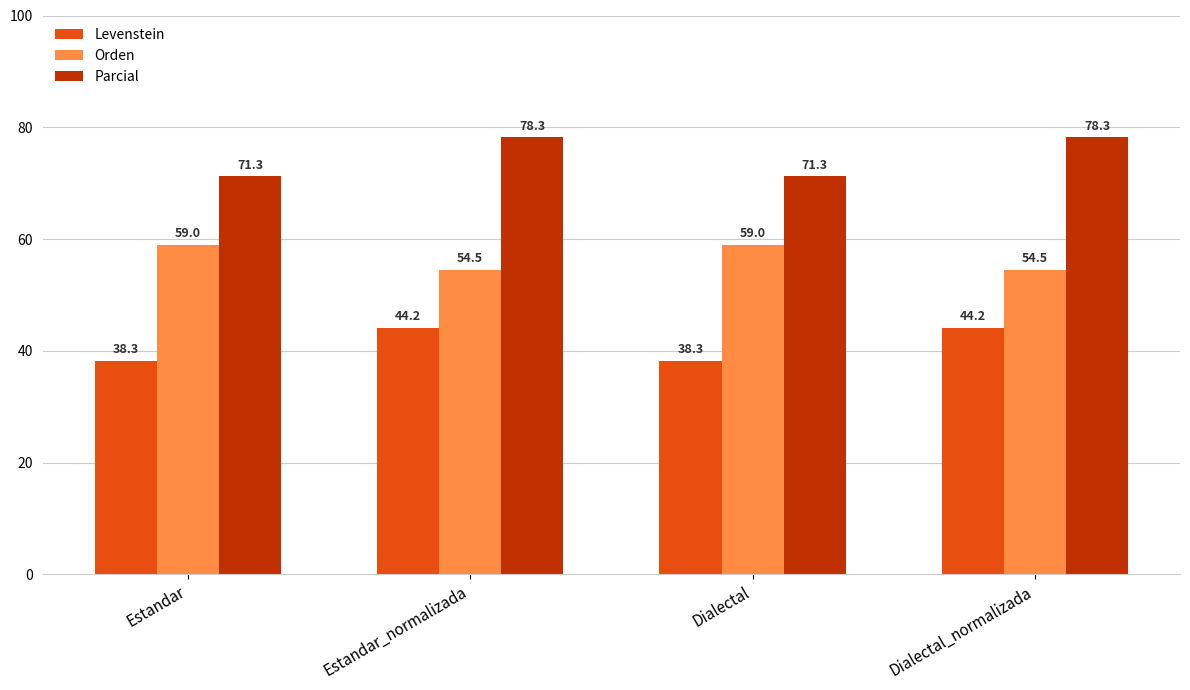

Reading right to left, extract all data points from this chart.

Levenstein: Dialectal_normalizada=44.2	Dialectal=38.3	Estandar_normalizada=44.2	Estandar=38.3
Orden: Dialectal_normalizada=54.5	Dialectal=59.0	Estandar_normalizada=54.5	Estandar=59.0
Parcial: Dialectal_normalizada=78.3	Dialectal=71.3	Estandar_normalizada=78.3	Estandar=71.3